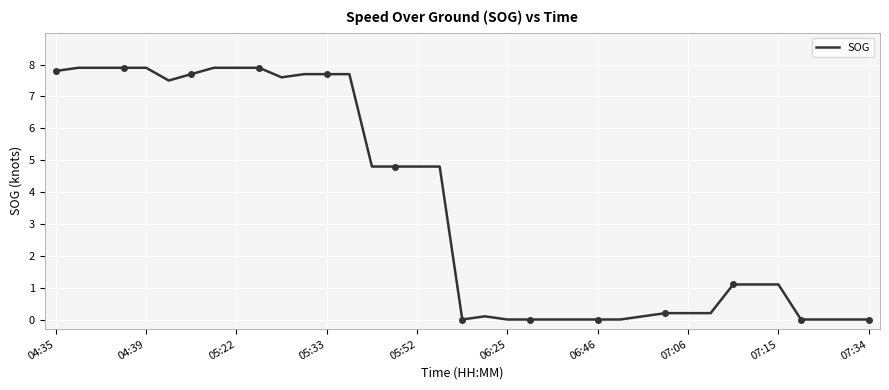

Where is the data nearest to the value 3?

14